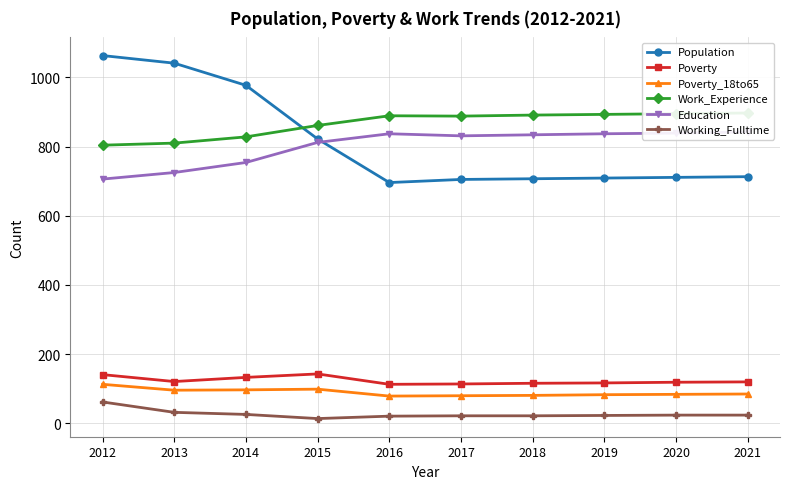

How many data points does each series have?

10